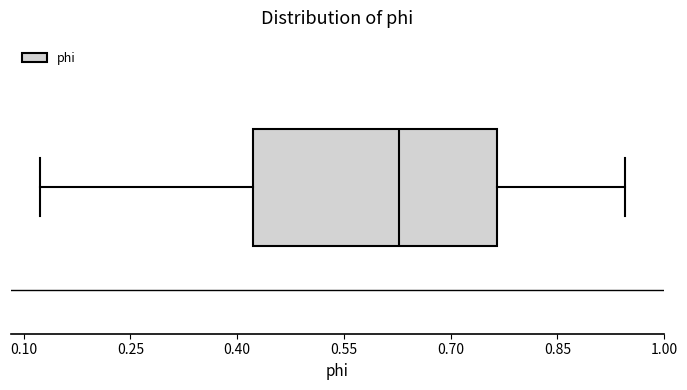

Read this box plot against the x-axis: the position of the median line, the range covered by the box, and the ends of both whiskers. The values are not printed on the chart, so give them approximately, as read against the axis.

median 0.62, box 0.42 to 0.76, whiskers 0.12 to 0.94